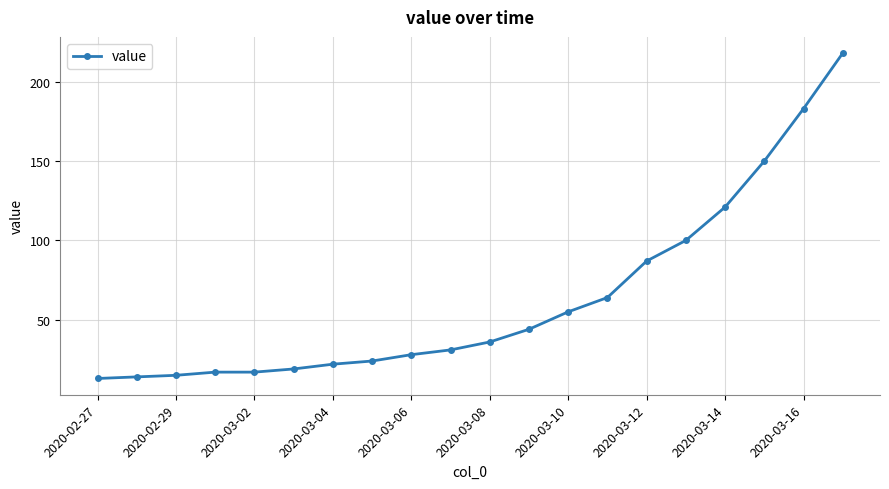

How many lines are shown in the chart?

1